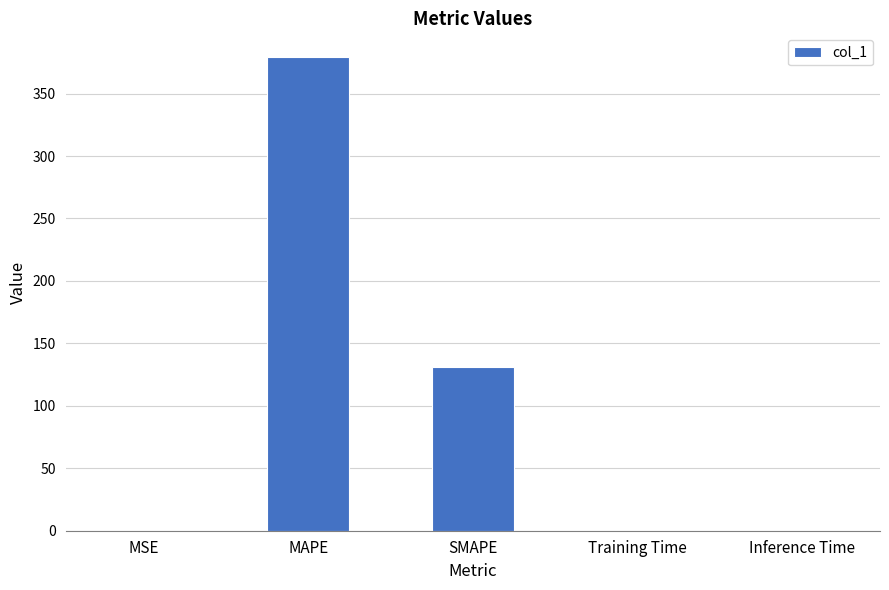

What is the sum of all values?

510.2